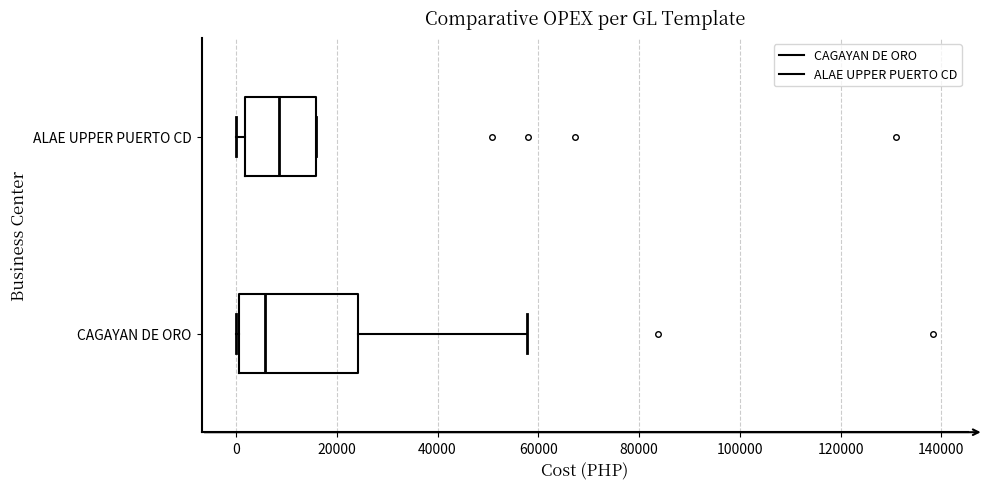

Which box's median line is the furthest to the left?

CAGAYAN DE ORO